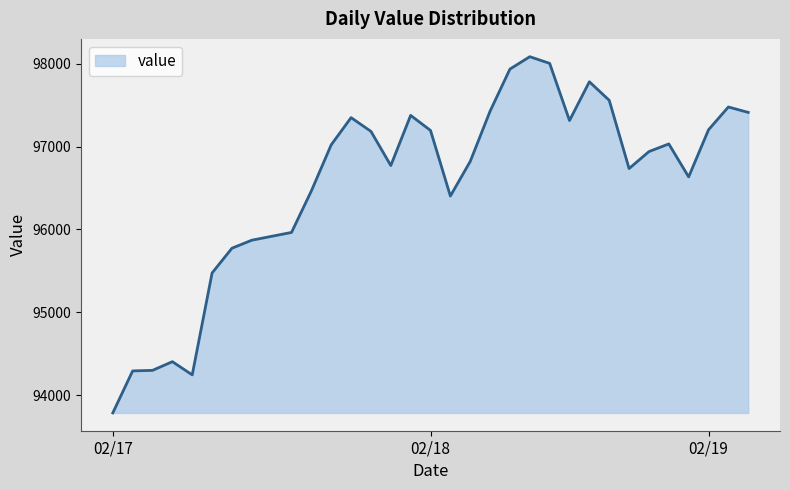

What is the average value?

96550.9